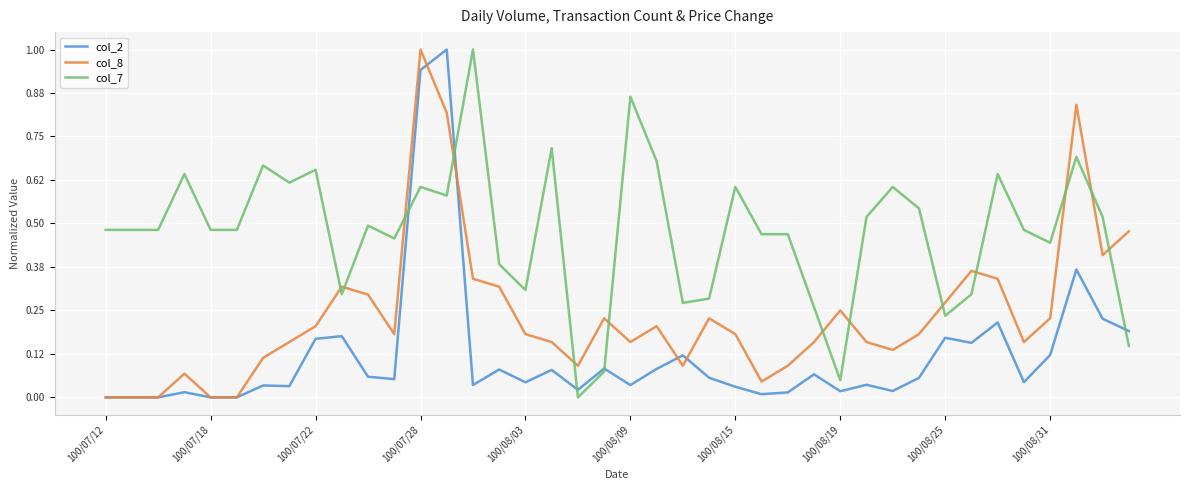

True or false: col_7 and col_8 cross at least once.

True